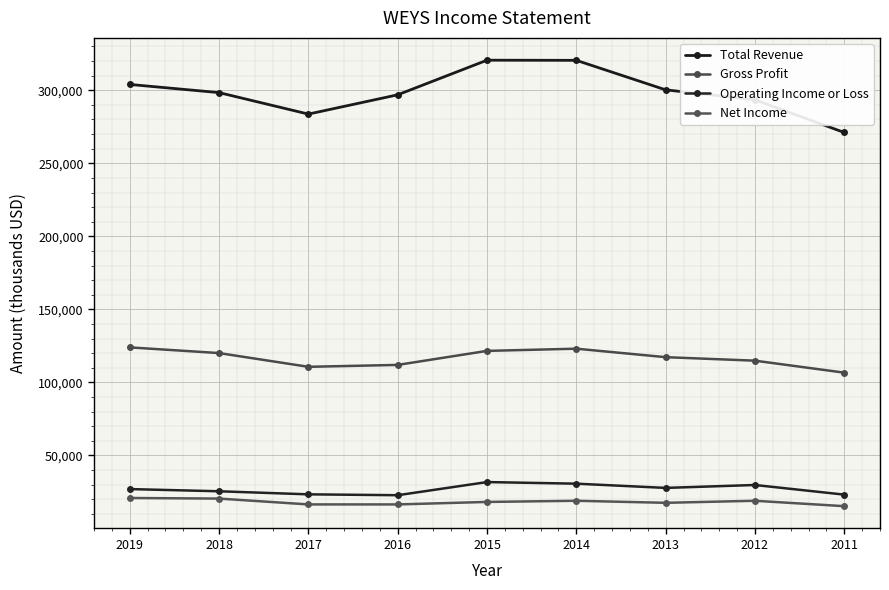

Which series changed the most between 2017 and 2014?

Total Revenue